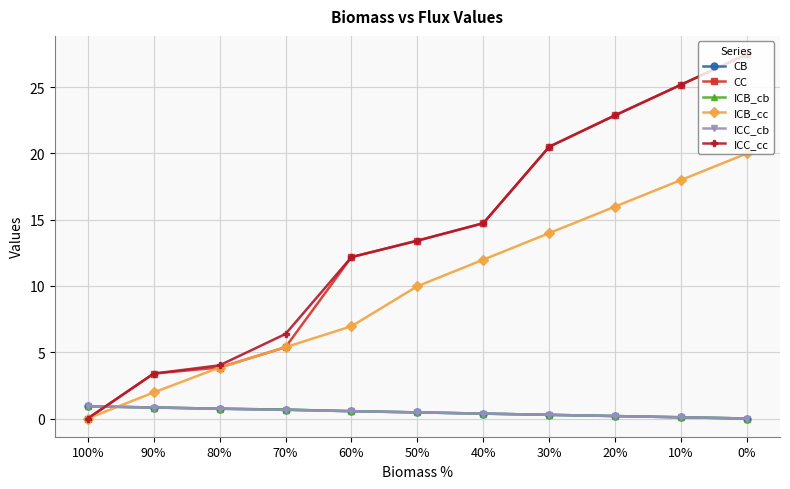

Does the chart have visible grid lines?

Yes